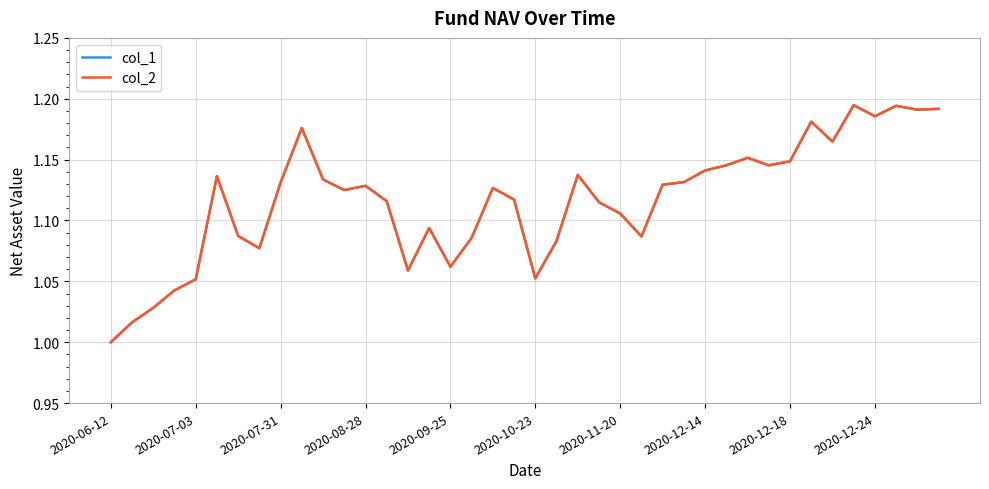

Does the chart have visible grid lines?

Yes